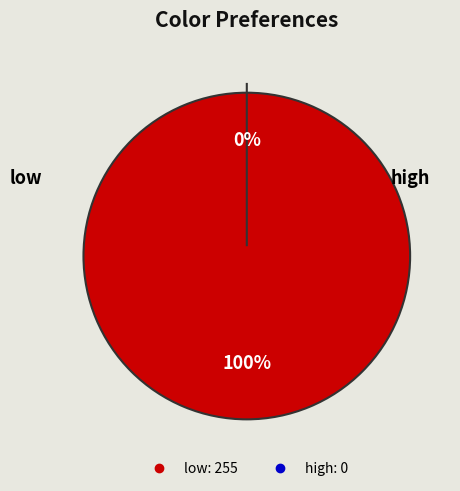

What is the change in value from low to high?

-255